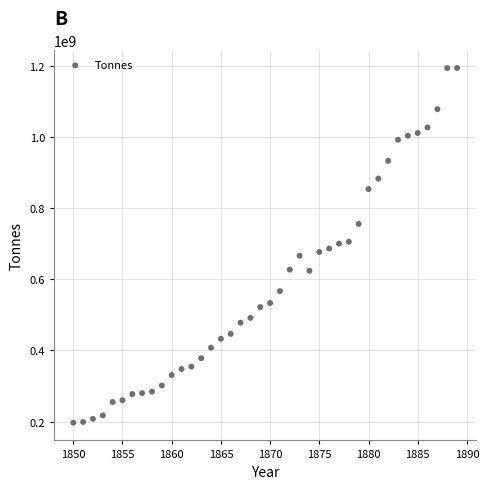

What is the range of Y values (max minus min)?

997872030